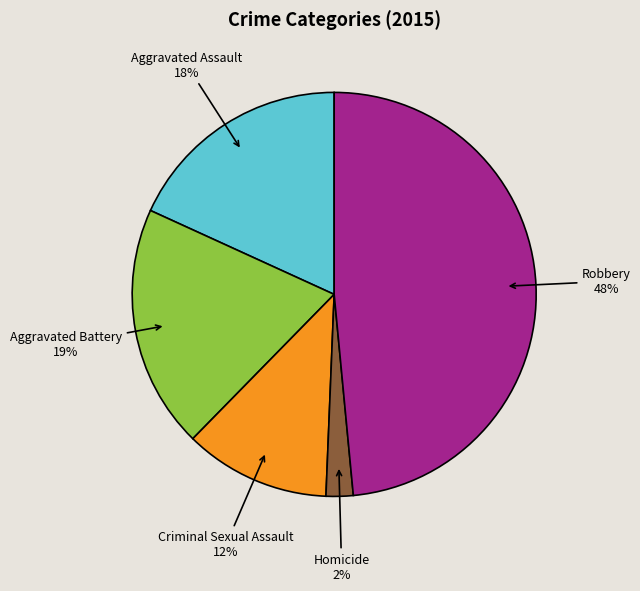

What is the smallest slice in the pie chart?

Homicide